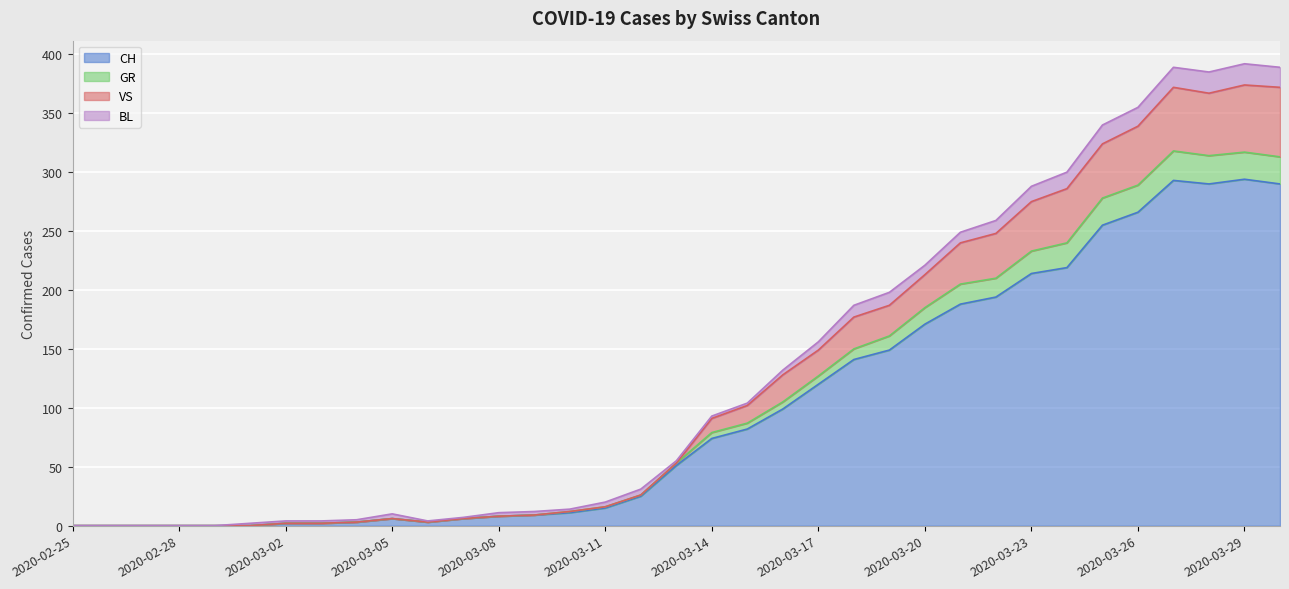

What is the highest value of the CH series?

294